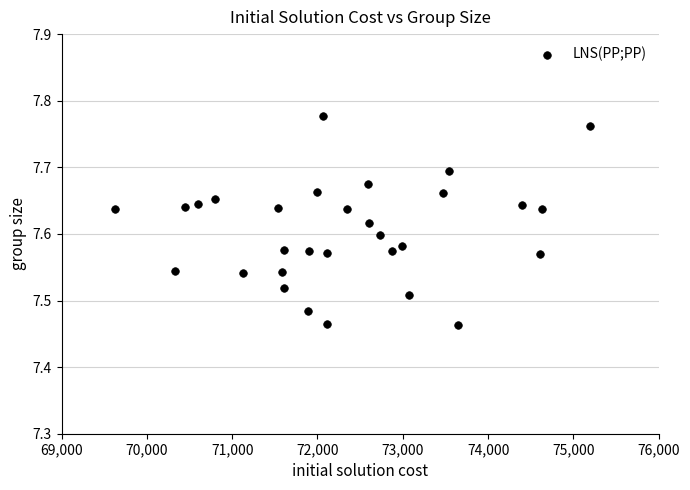

What is the range of X values (max minus min)?

5570.0